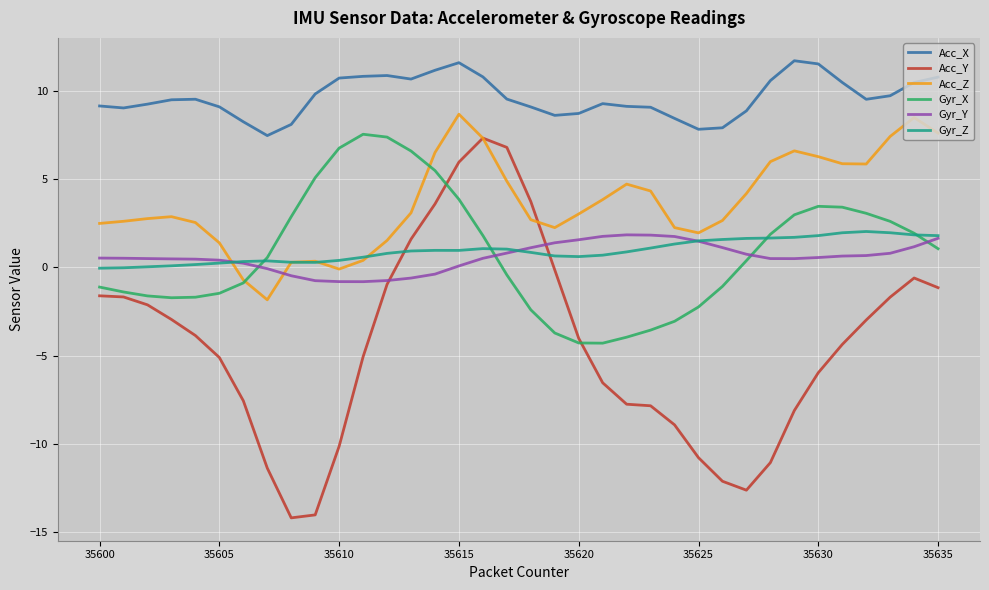

Which series has the largest total across all categories?

Acc_X